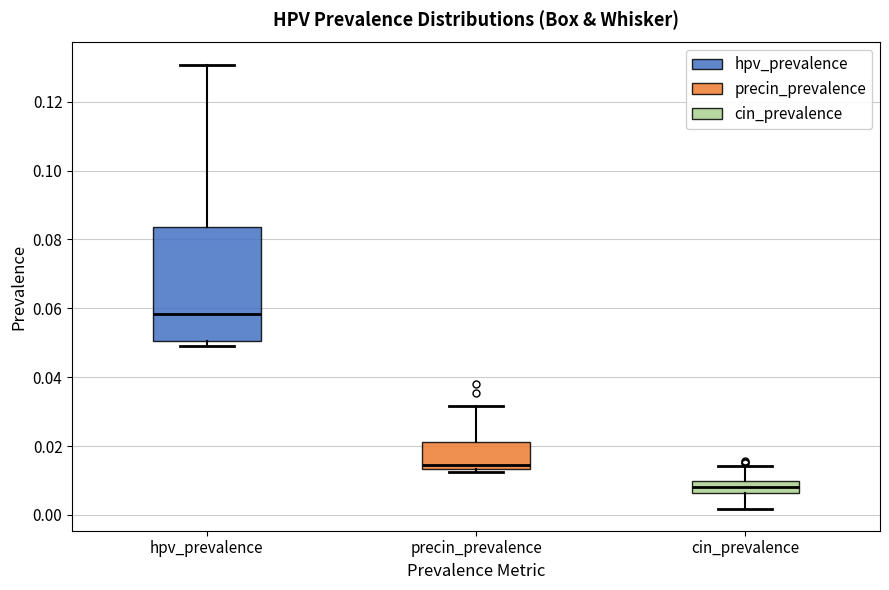

Comparing the boxes themselves (not the whiskers), which one is the tallest?

hpv_prevalence